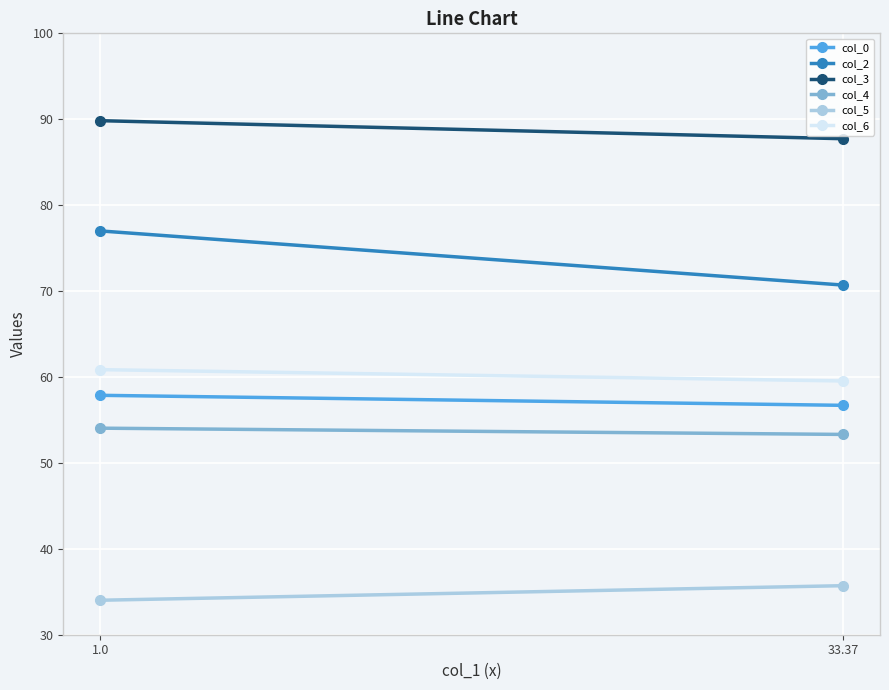

Is it true that col_5 equals 22.9 at 1.0?

False